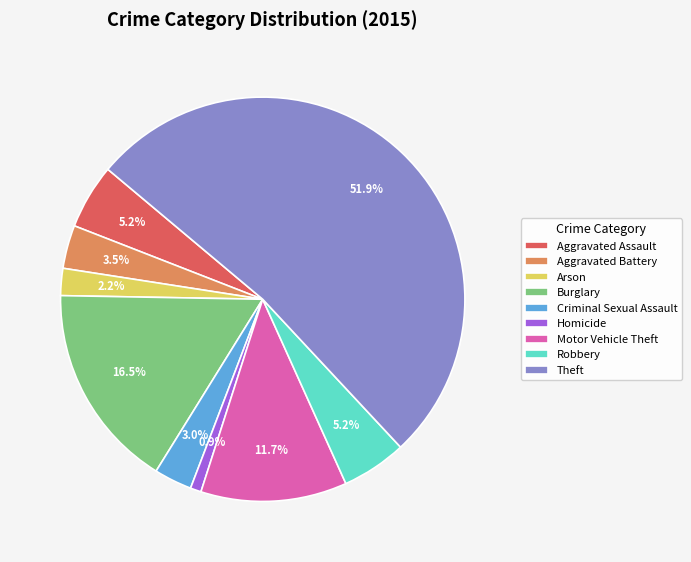

To the nearest percent, what is the difference between the largest and smallest slice percentages?

51%